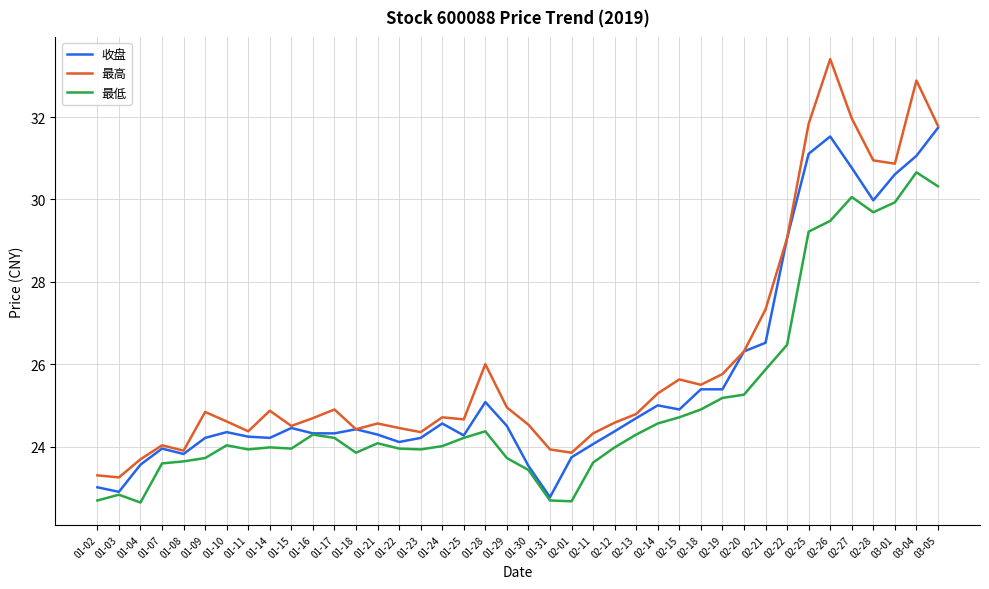

Which series has the largest range (max minus min)?

最高